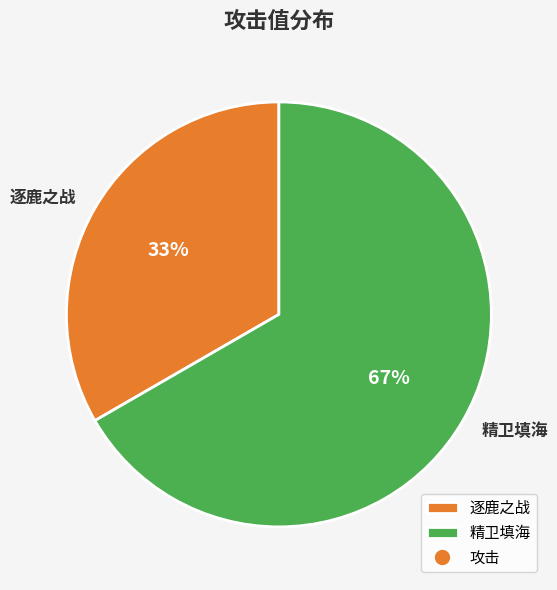

Combined, do 逐鹿之战 and 精卫填海 account for over 50%?

Yes